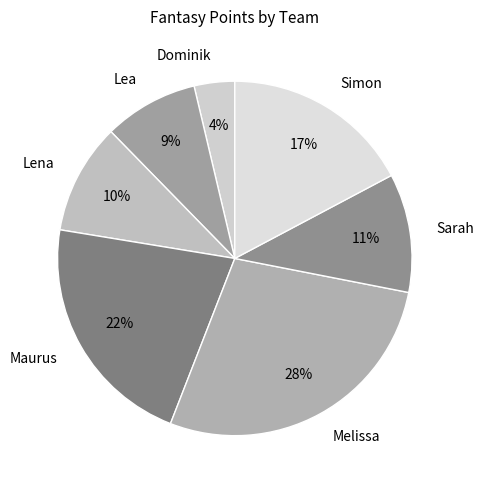

Is it true that Lena is 1% of the pie?

False